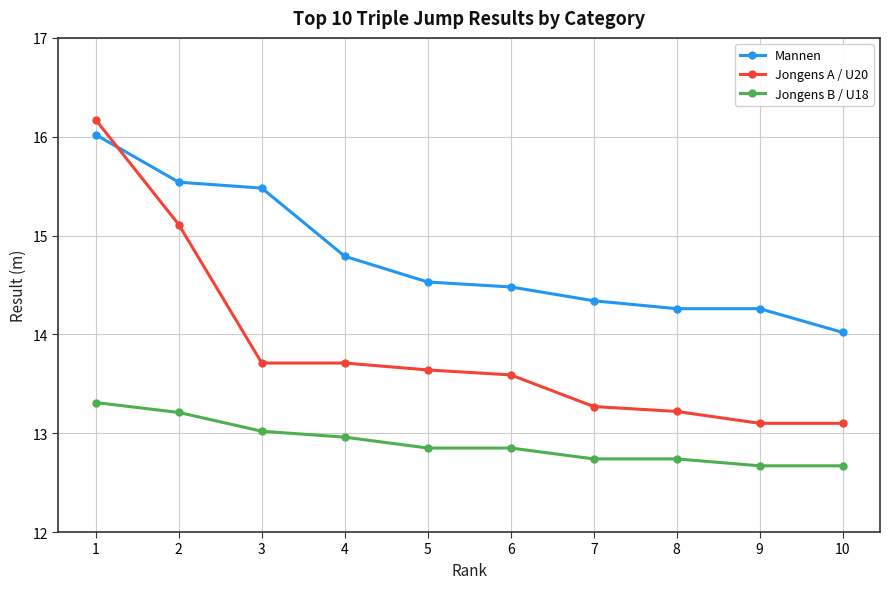

How many intersections are there between Jongens A / U20 and Mannen?

1